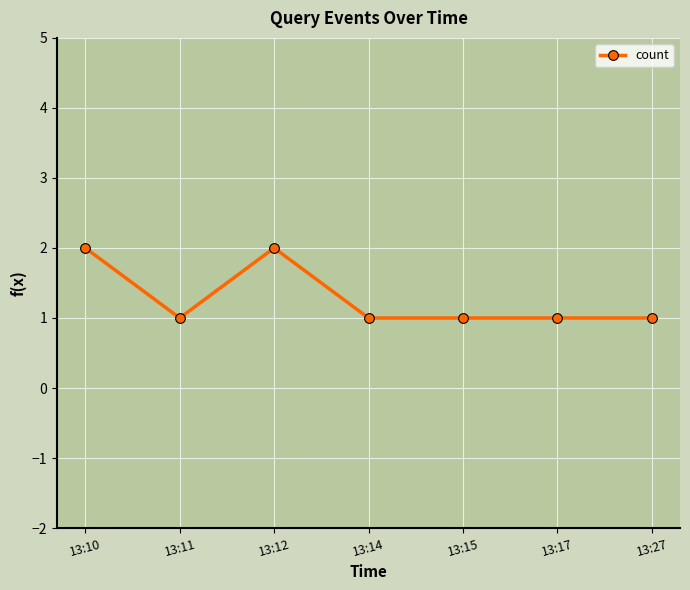

How many lines are shown in the chart?

1